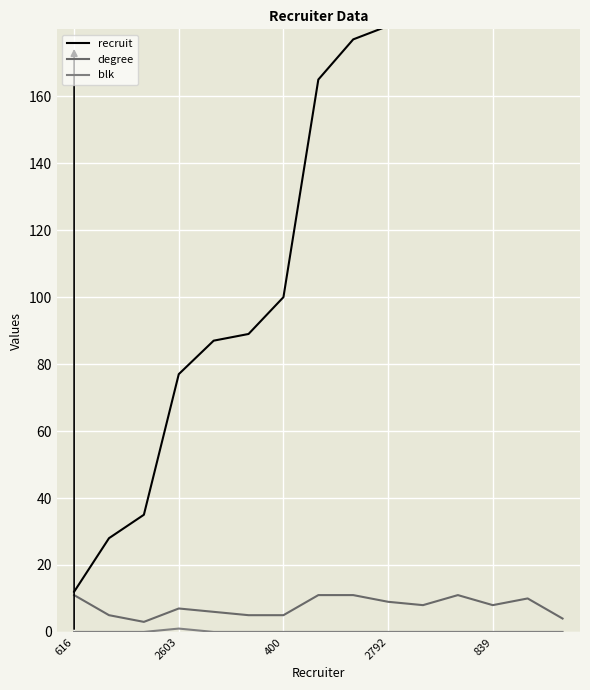

True or false: recruit and degree cross at least once.

False